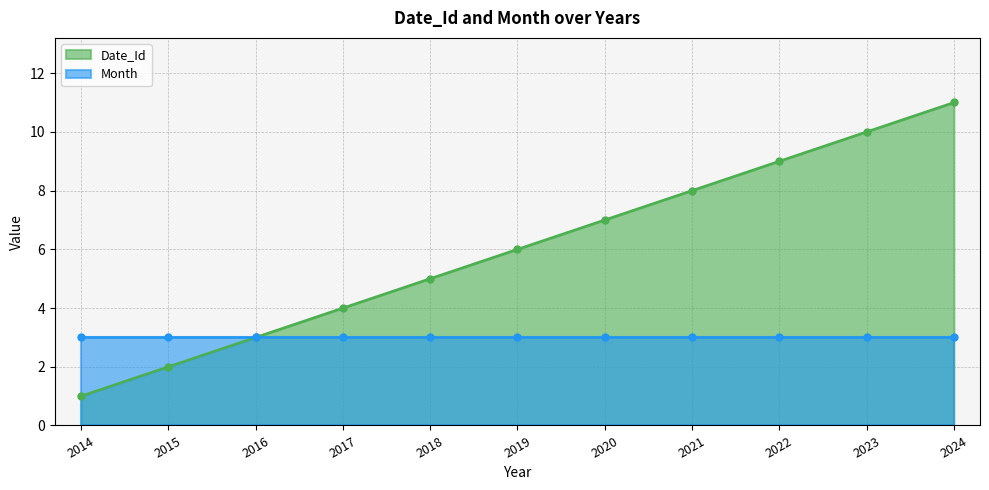

Reading right to left, extract all data points from this chart.

11	10	9	8	7	6	5	4	3	2	1